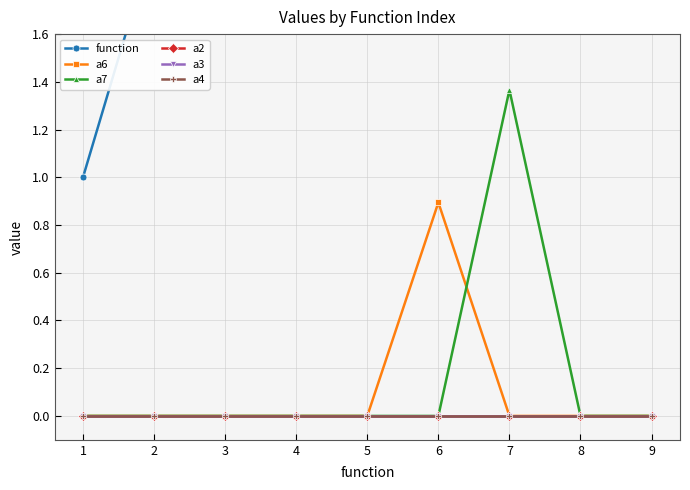

List the labels in order of a7 value, smallest first.

1, 2, 3, 4, 5, 6, 8, 9, 7